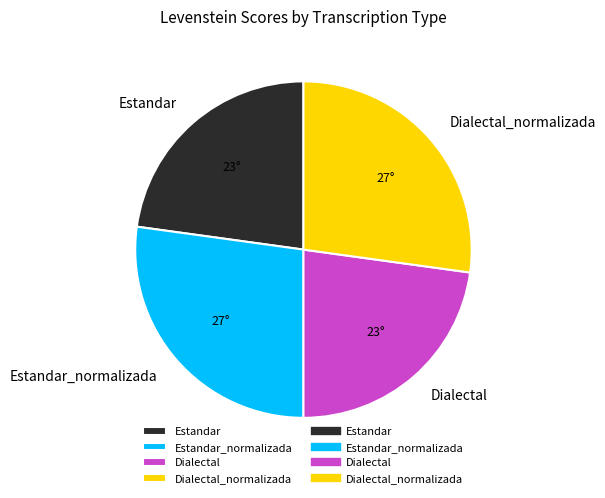

Is it true that Dialectal_normalizada is 27% of the pie?

True